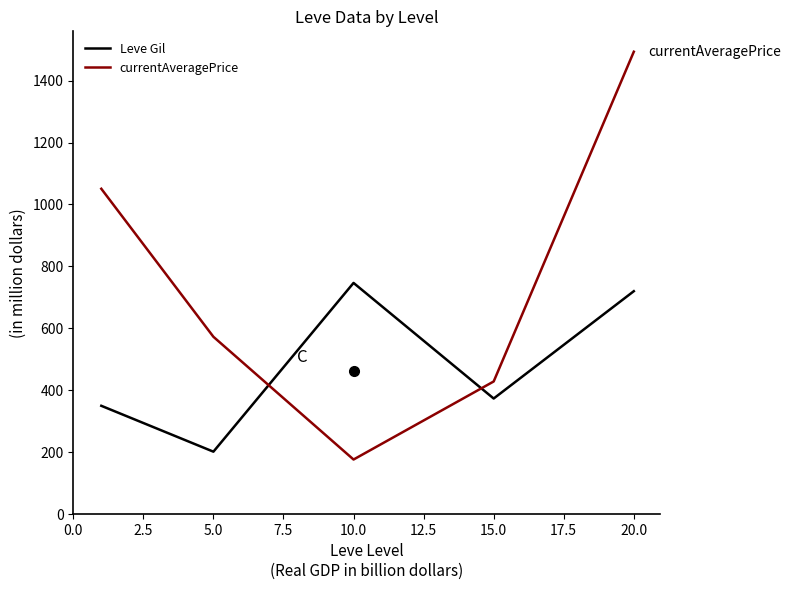

Which series has the largest range (max minus min)?

currentAveragePrice